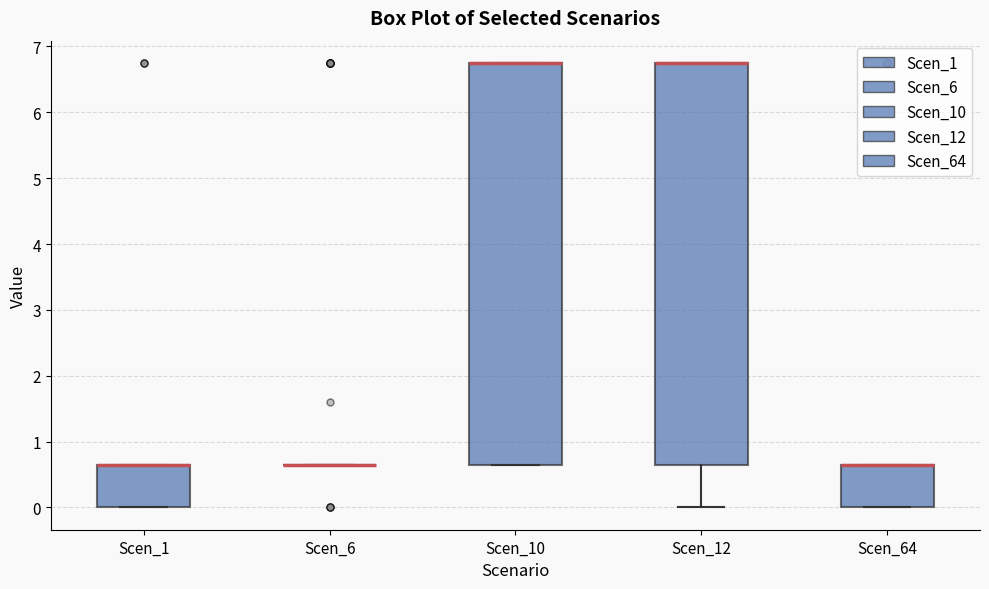

Reading left to right, transcribe this box plot: for each box, give where its median line is, the range the box spans, and where its two whiskers end, as read against the y-axis. The values are not printed on the chart, so give them approximately, as read against the axis.

Scen_1: median 0.6 (drawn on the box's upper edge), box 0.0 to 0.6, whiskers 0.0 to 0.6
Scen_6: box collapsed to a line at 0.6, whiskers 0.6 to 0.6
Scen_10: median 6.8 (drawn on the box's upper edge), box 0.6 to 6.8, whiskers 0.6 to 6.8
Scen_12: median 6.8 (drawn on the box's upper edge), box 0.6 to 6.8, whiskers 0.0 to 6.8
Scen_64: median 0.6 (drawn on the box's upper edge), box 0.0 to 0.6, whiskers 0.0 to 0.6